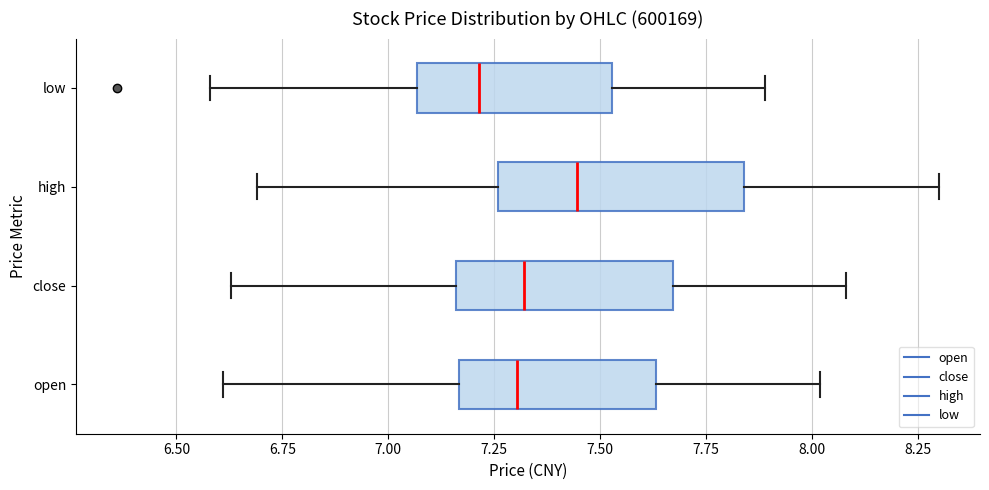

Comparing the boxes themselves (not the whiskers), which one is the widest?

high